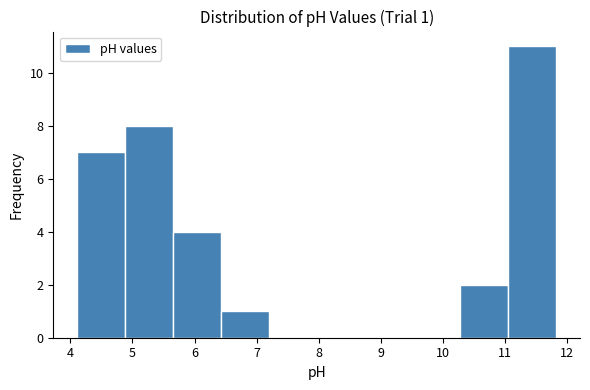

Over which range of the x-axis is the bar tallest?

11.0 to 11.8